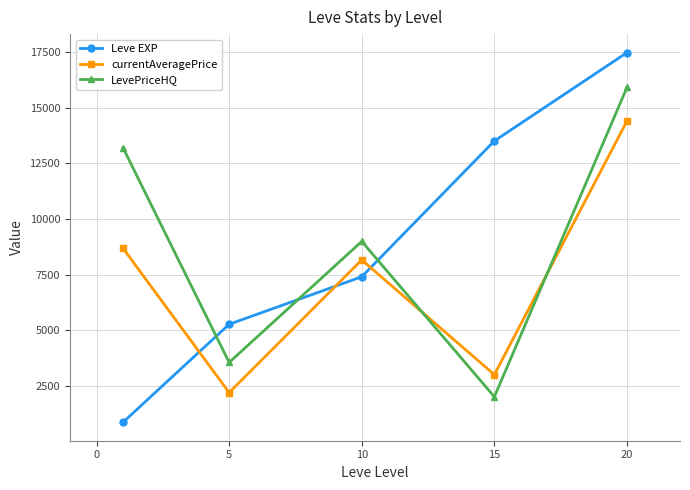

Which series ends up on top after the final intersection of Leve EXP and LevePriceHQ?

Leve EXP